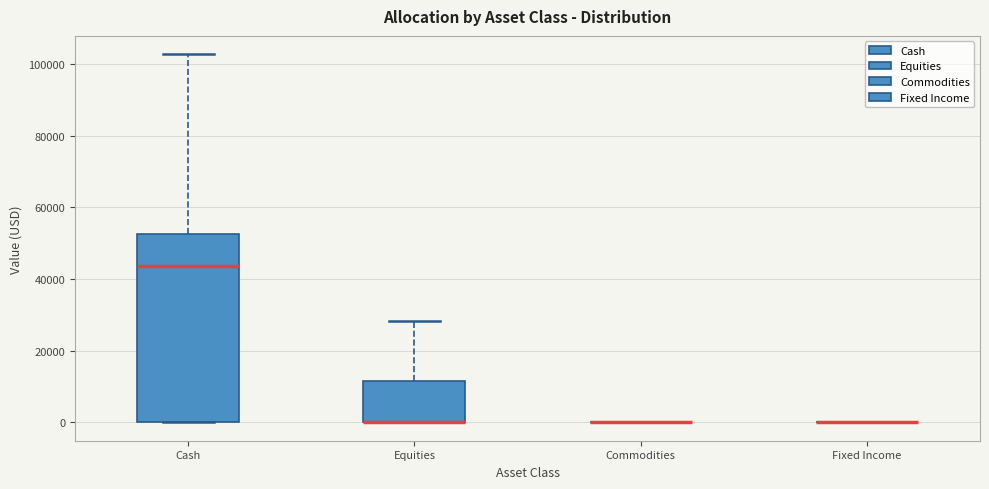

Which box is the tallest, from its lower edge to its upper edge?

Cash